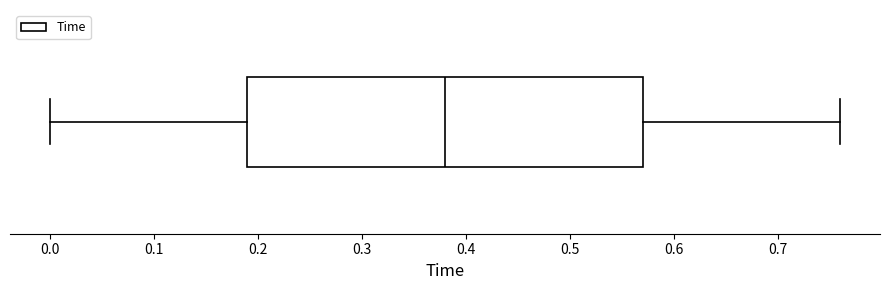

Read this box plot against the x-axis: the position of the median line, the range covered by the box, and the ends of both whiskers. The values are not printed on the chart, so give them approximately, as read against the axis.

median 0.38, box 0.19 to 0.57, whiskers 0.00 to 0.76